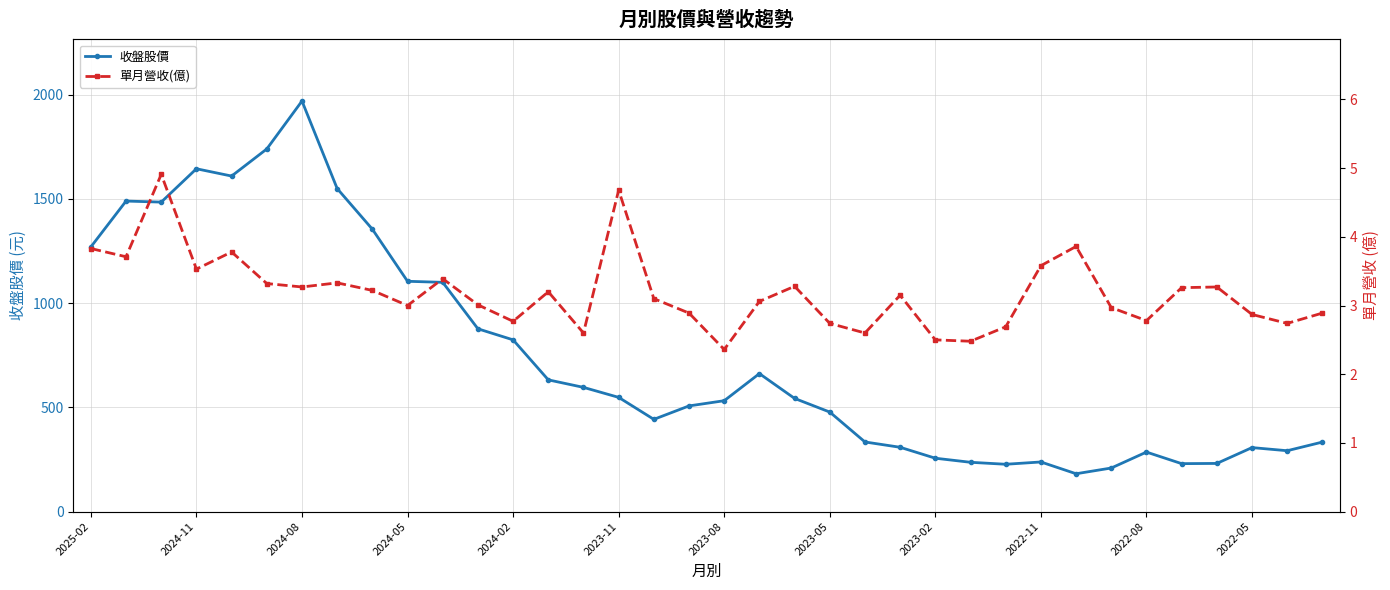

True or false: 單月營收(億) and 收盤股價 intersect in this chart.

False